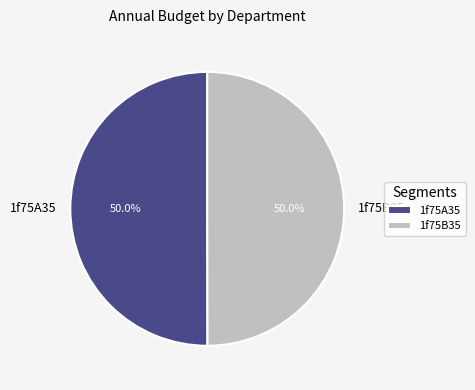

What is the ratio of the value at 1f75A35 to the value at 1f75B35?

1.0